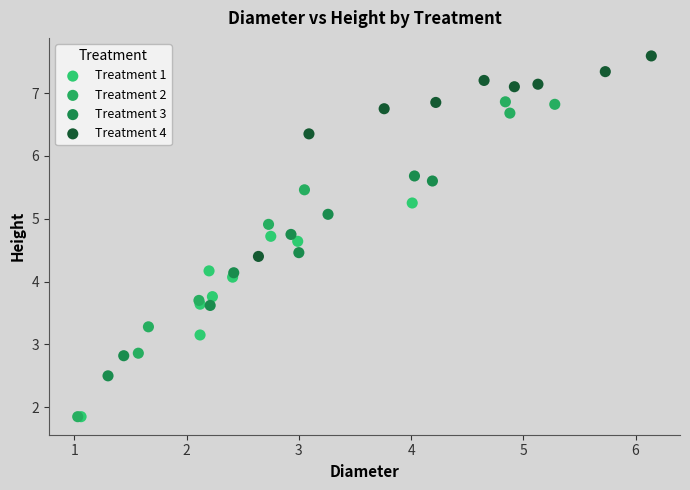

Which series has the largest Y range (max minus min)?

Treatment 2